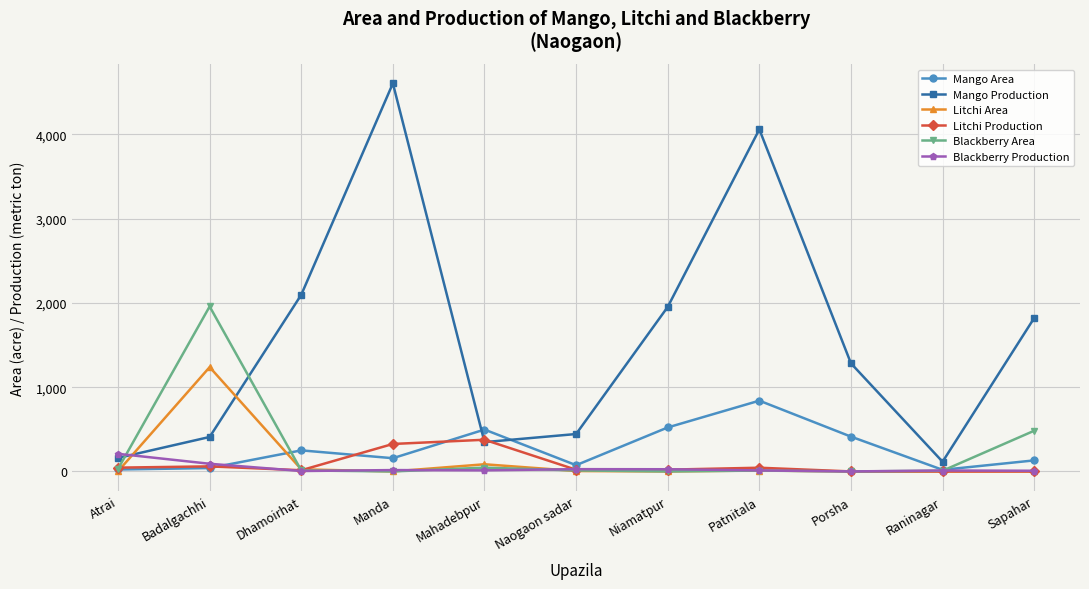

The Mango Area series shows 413 at Porsha. True or false?

True